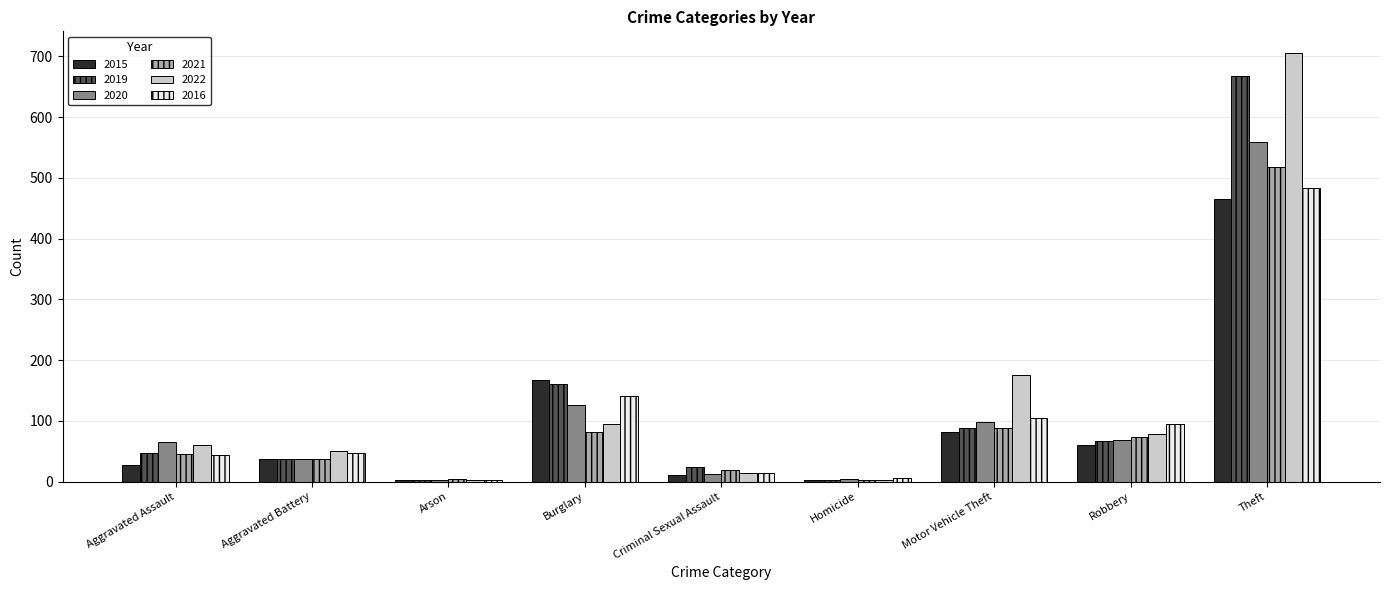

The 2022 series shows 175 at Motor Vehicle Theft. True or false?

True